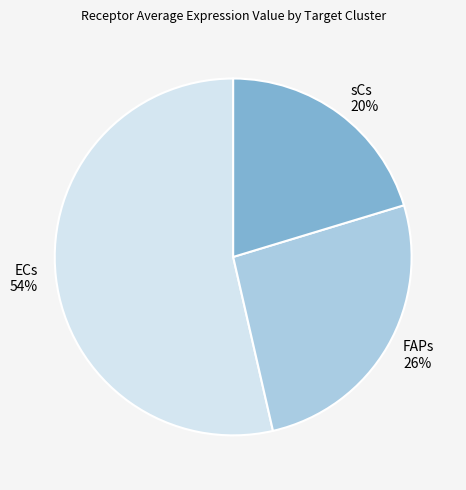

Which slice is the smallest?

sCs